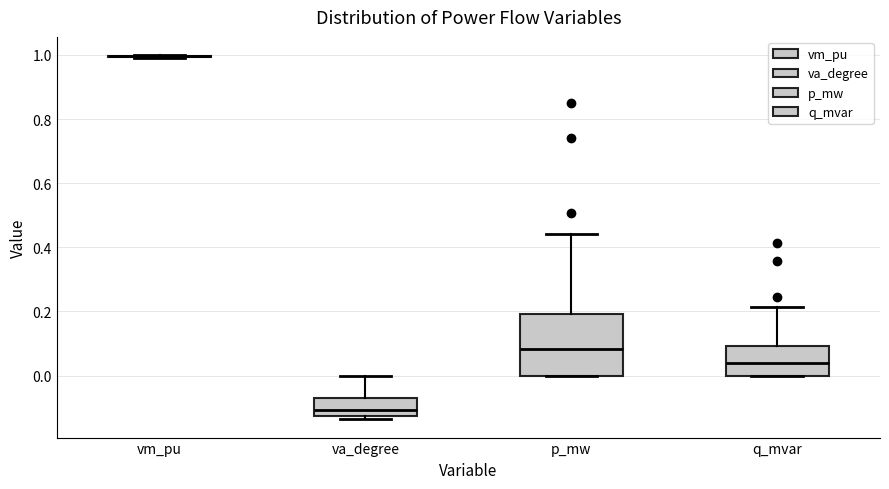

Which box is the tallest, from its lower edge to its upper edge?

p_mw